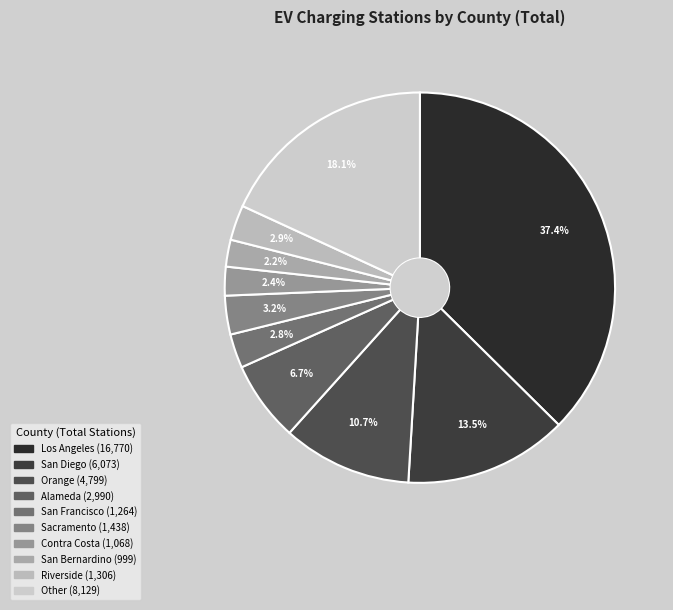

What is the smallest slice in the pie chart?

San Bernardino